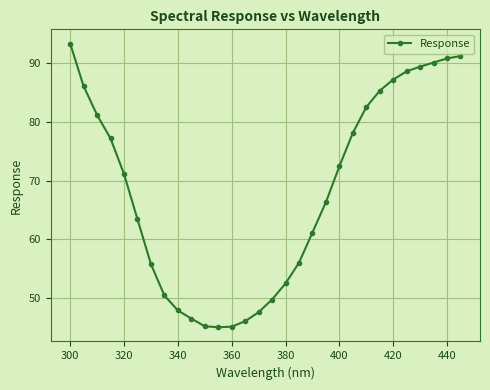

What is the maximum value shown in the chart?

93.3